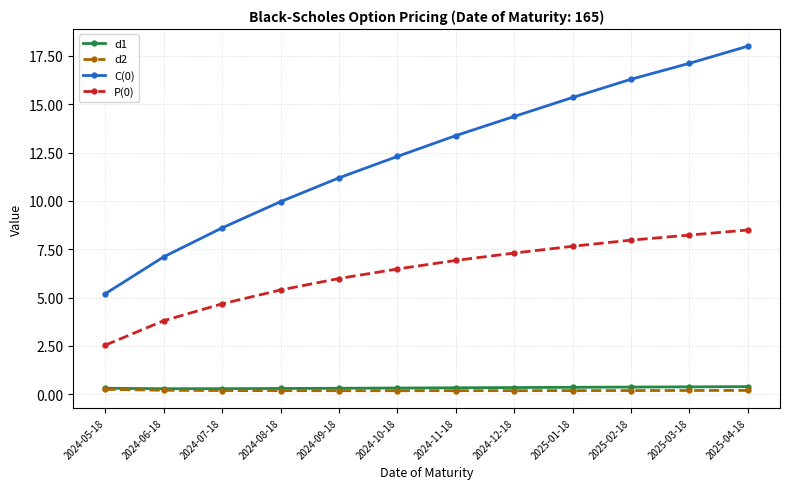

What is the minimum value shown in the chart?

0.2